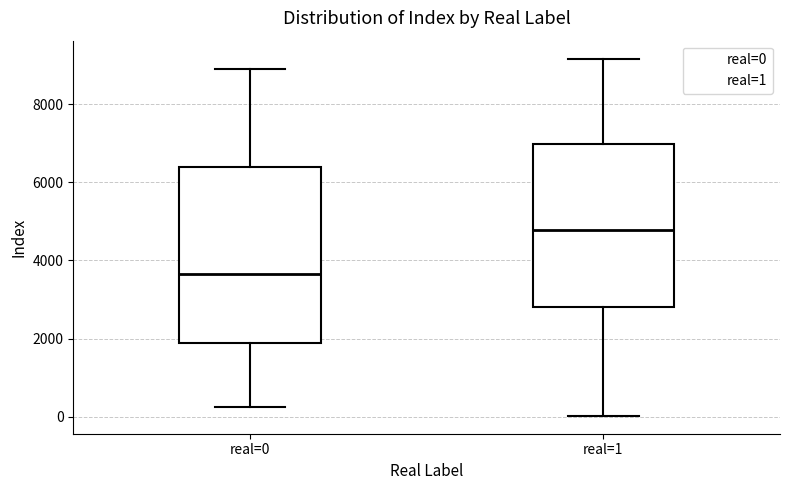

Reading left to right, read every box against the y-axis: the position of its median line, the range the box covers, and the ends of its whiskers. The values are not printed on the chart, so give them approximately, as read against the axis.

real=0: median 3600, box 1800 to 6400, whiskers 200 to 8800
real=1: median 4800, box 2800 to 7000, whiskers 0 to 9200